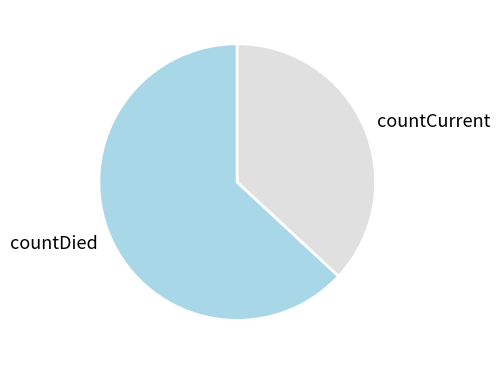

Is countCurrent the majority of the pie?

No